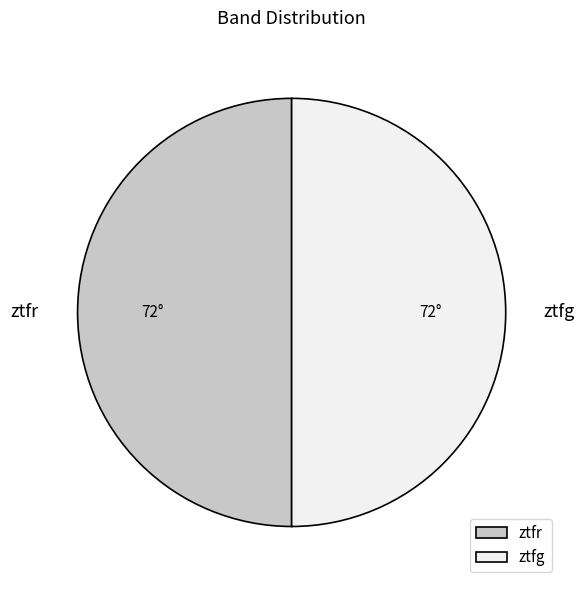

The ztfg slice represents 39% of the pie. True or false?

False